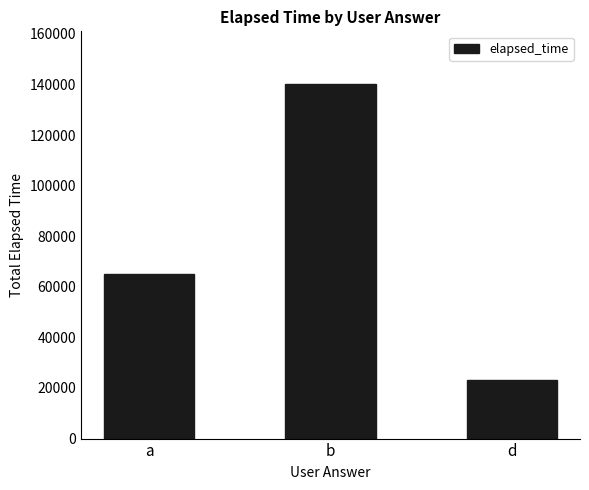

What is the label of the 2nd bar from the left?

b